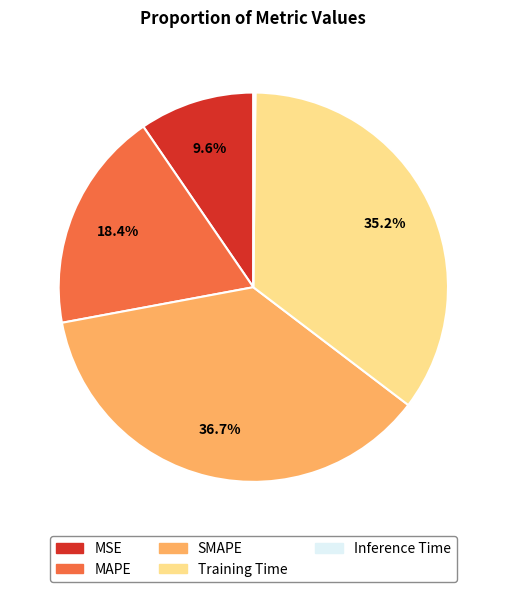

To the nearest percent, what is the average slice percentage?

20%